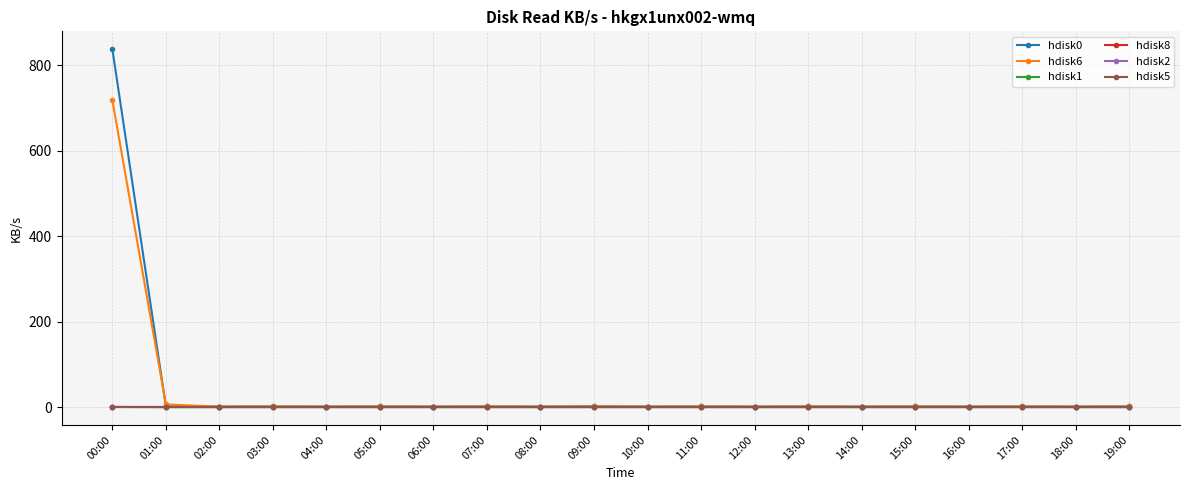

What position from the right is 07:00?

13